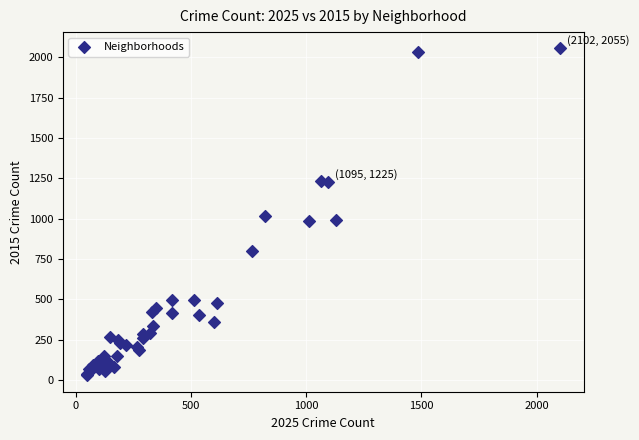

What Y value in the scatter plot is closest to 1042?

1018